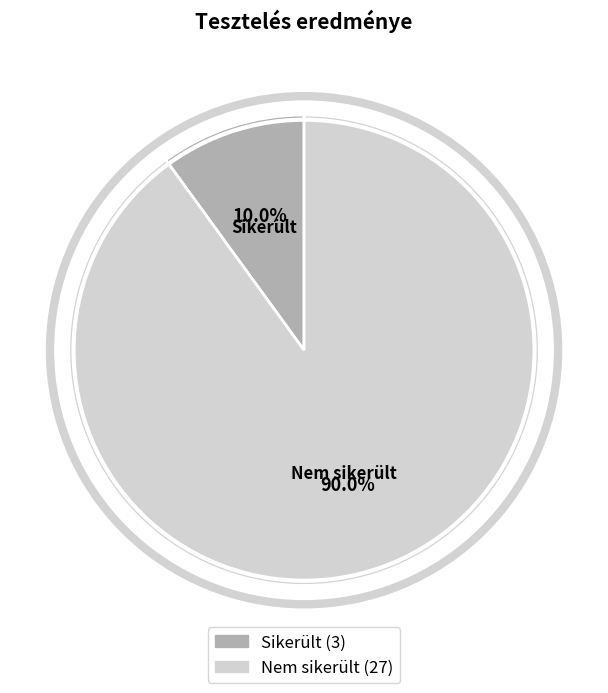

Which slice is the largest?

Nem sikerült